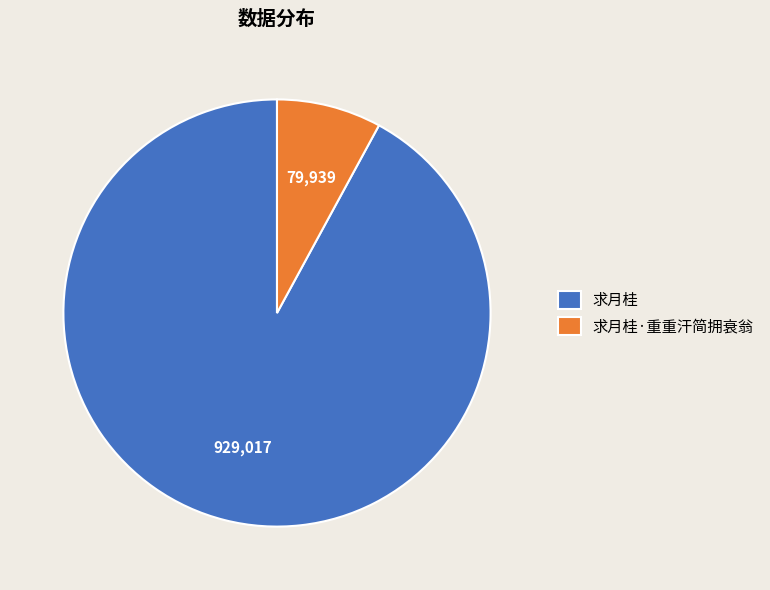

Combined, do 求月桂·重重汗简拥衰翁 and 求月桂 account for over 50%?

Yes